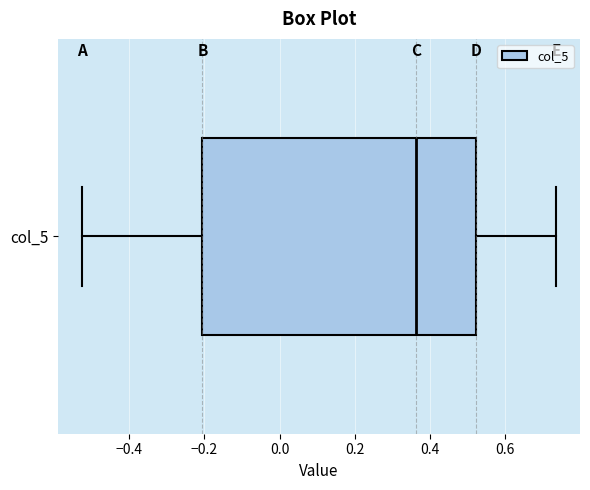

Read this box plot against the x-axis: the position of the median line, the range covered by the box, and the ends of both whiskers. The values are not printed on the chart, so give them approximately, as read against the axis.

median 0.36, box -0.20 to 0.52, whiskers -0.52 to 0.74